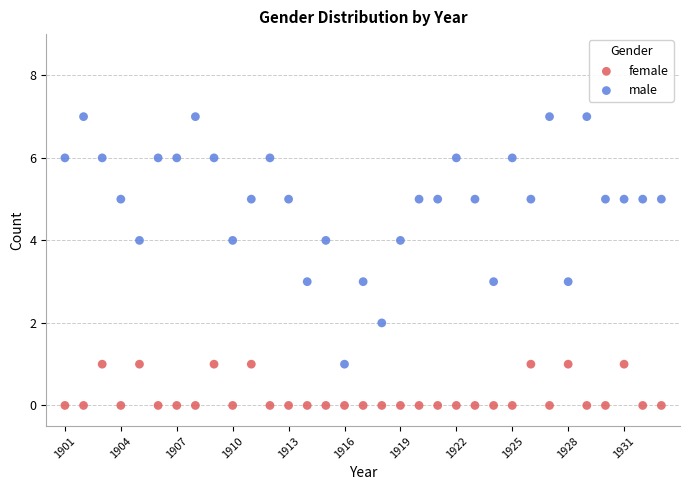

Which series reaches the maximum Y coordinate?

male